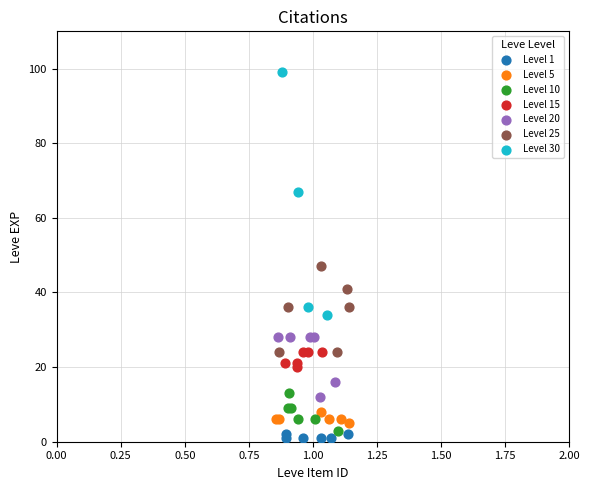

What are all the series names shown in the legend?

Level 1, Level 5, Level 10, Level 15, Level 20, Level 25, Level 30